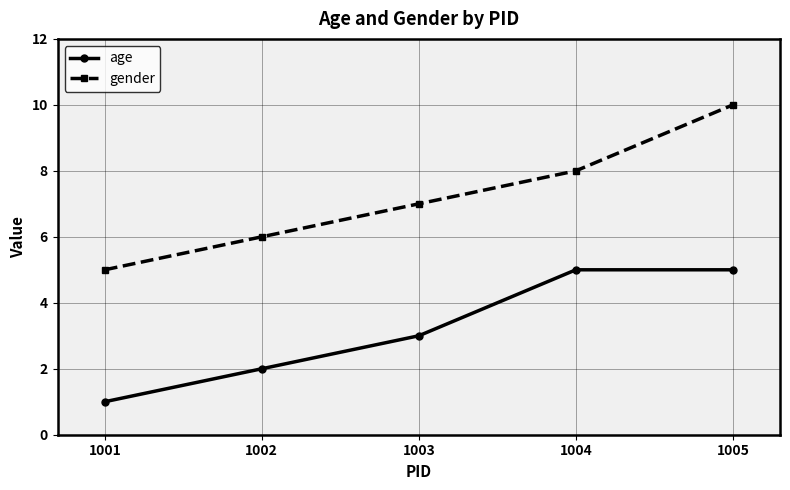

Reading right to left, transcribe all the data shown in this chart.

age: 1005=5	1004=5	1003=3	1002=2	1001=1
gender: 1005=10	1004=8	1003=7	1002=6	1001=5